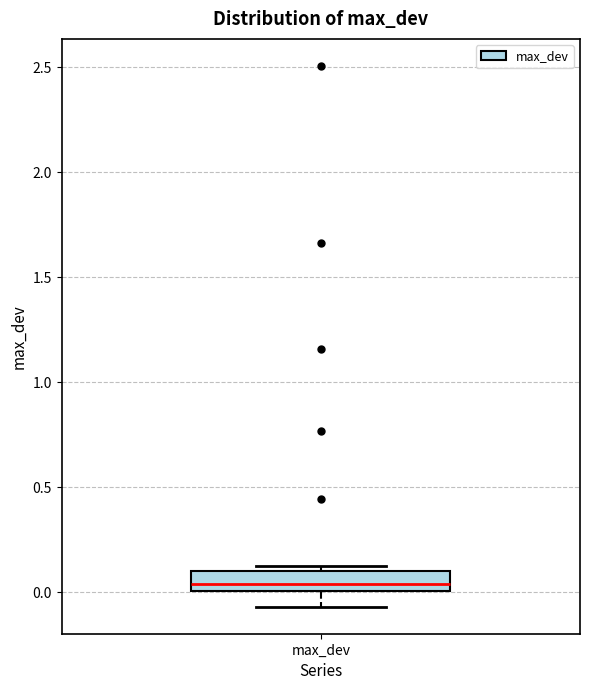

Transcribe this box plot: give where the median line is, the range the box spans, and where the two whiskers end, as read against the y-axis. The values are not printed on the chart, so give them approximately, as read against the axis.

median 0.05, box 0.00 to 0.10, whiskers -0.05 to 0.15